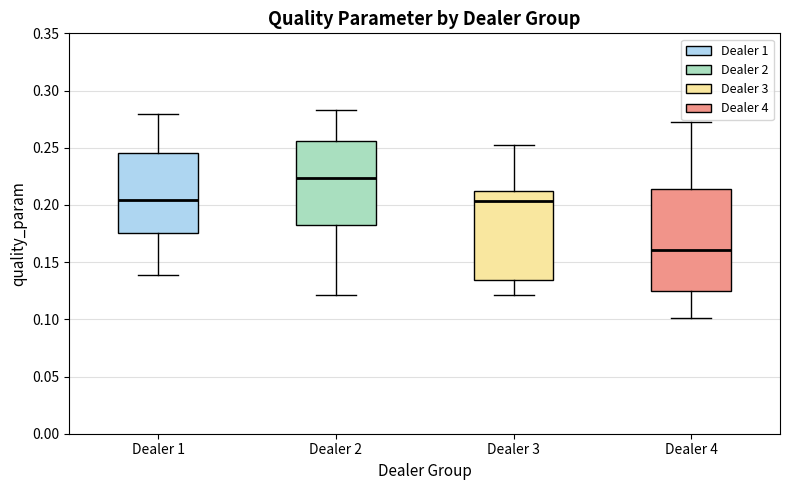

Comparing the boxes themselves (not the whiskers), which one is the tallest?

Dealer 4